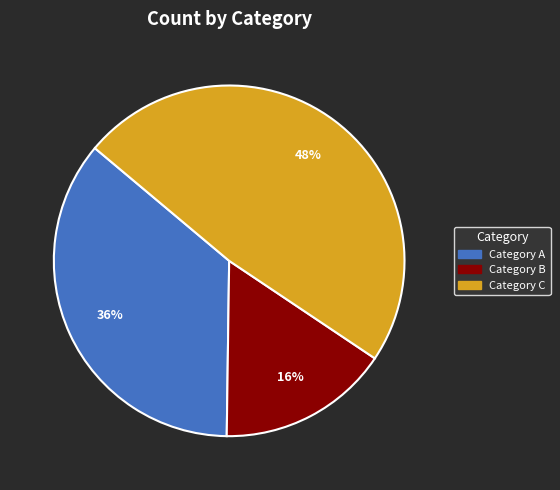

Is there a majority slice in this chart?

No